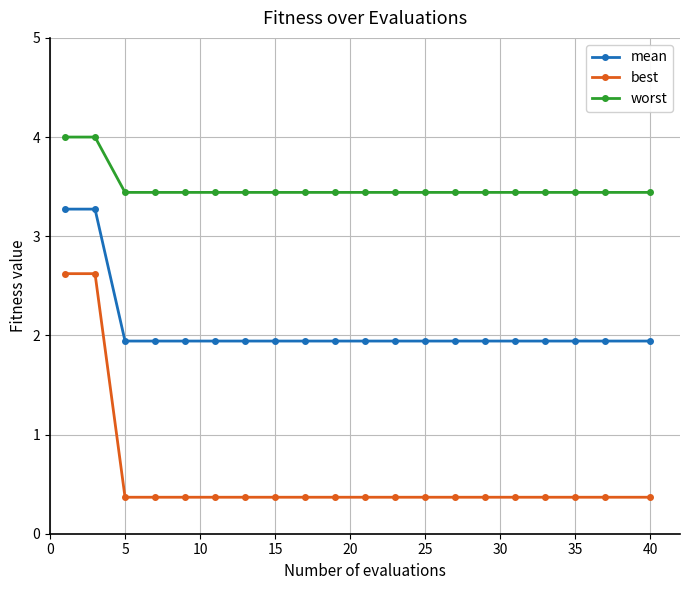

True or false: worst and mean intersect in this chart.

False